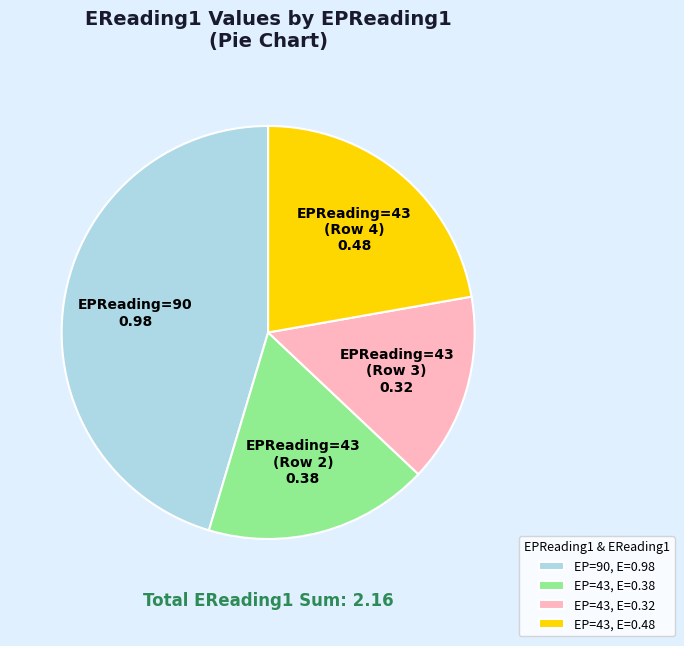

Does EPReading=43 (Row 4) represent more than half of the total?

No